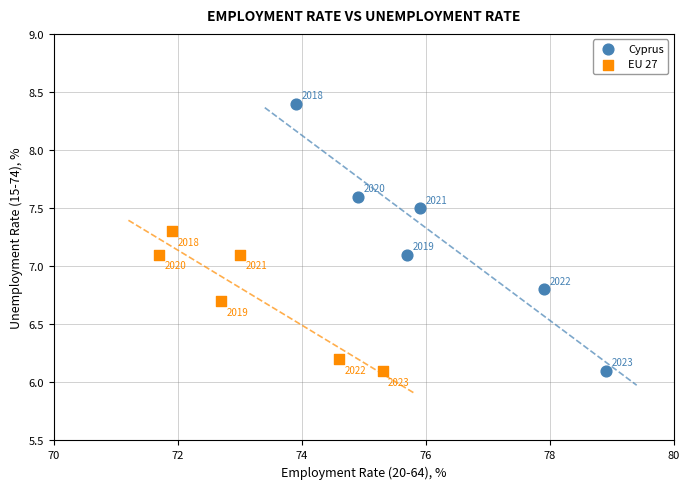

Which series reaches the maximum Y coordinate?

Cyprus